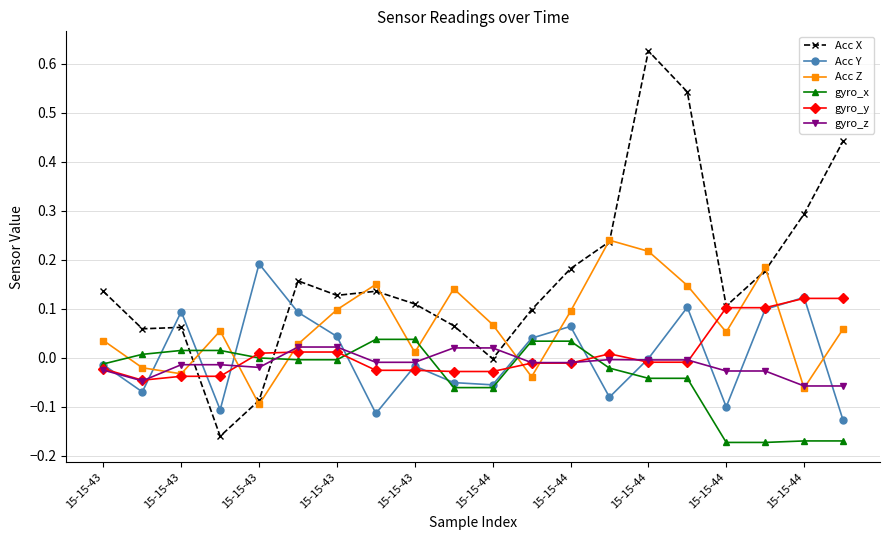

Which series has the largest total across all categories?

Acc X